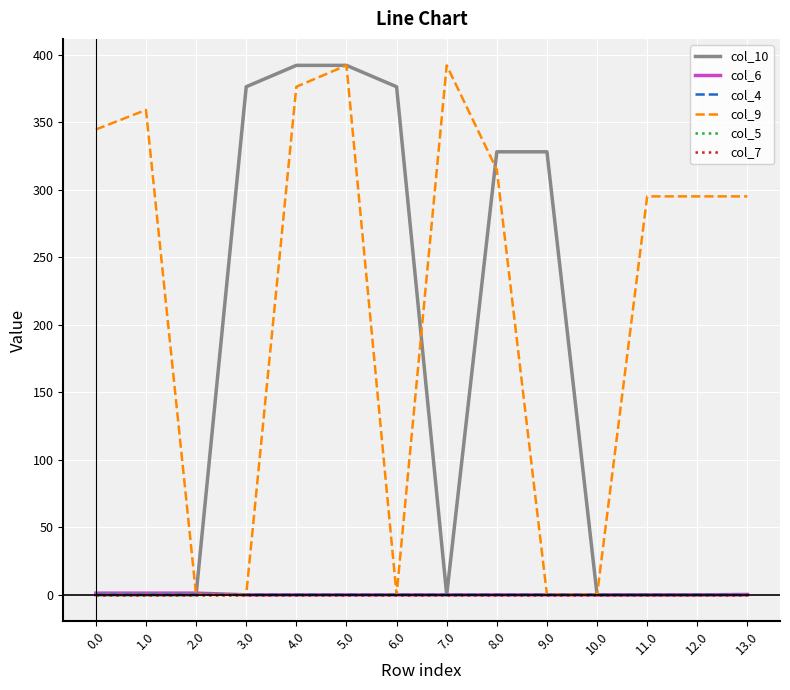

What are all the series names shown in the legend?

col_10, col_6, col_4, col_9, col_5, col_7